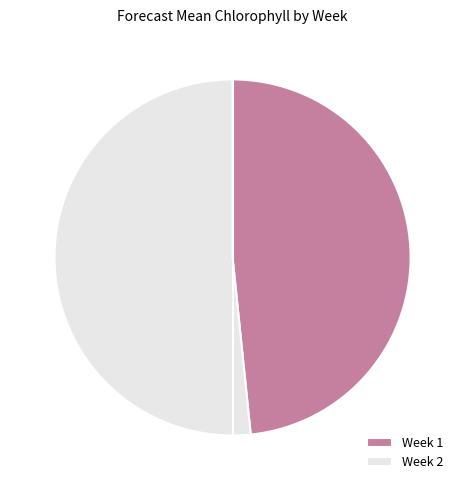

Approximately how many times larger is the value at Week 1 compared to Week 2?

0.9